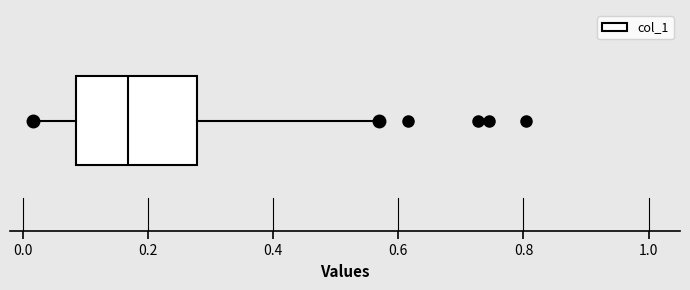

Transcribe this box plot: give where the median line is, the range the box spans, and where the two whiskers end, as read against the x-axis. The values are not printed on the chart, so give them approximately, as read against the axis.

median 0.16, box 0.08 to 0.28, whiskers 0.02 to 0.56